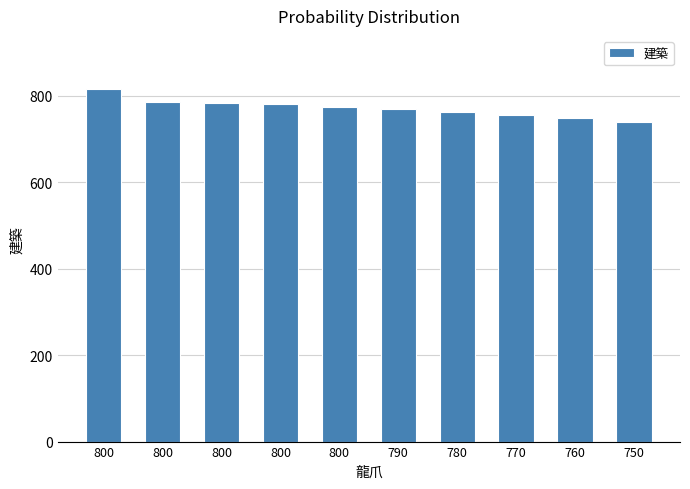

What is the sum of the values at 800 and 760?

1529